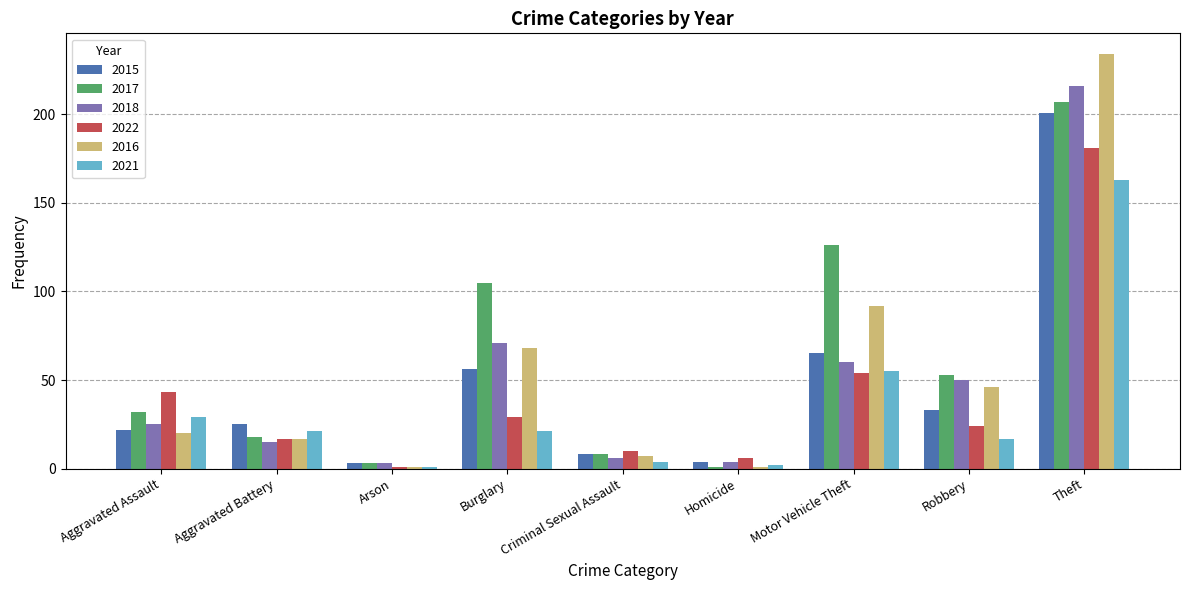

What is the maximum value for 2022?

181